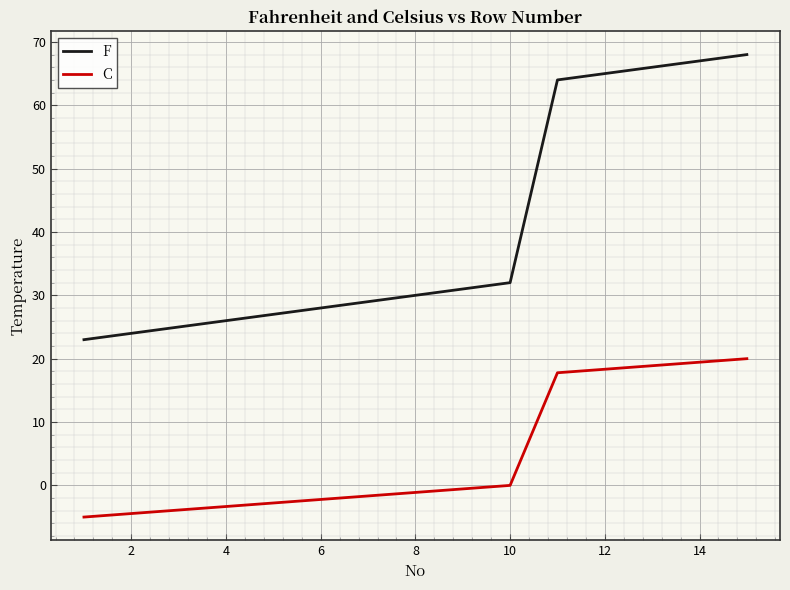

What is the highest value of the C series?

20.0